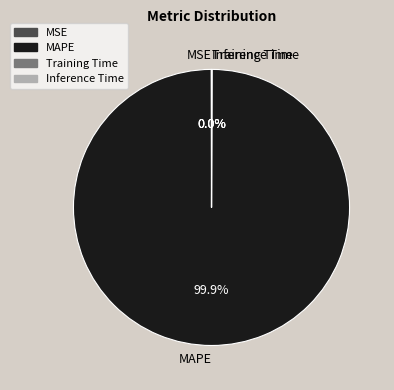

What is the largest slice in the pie chart?

MAPE